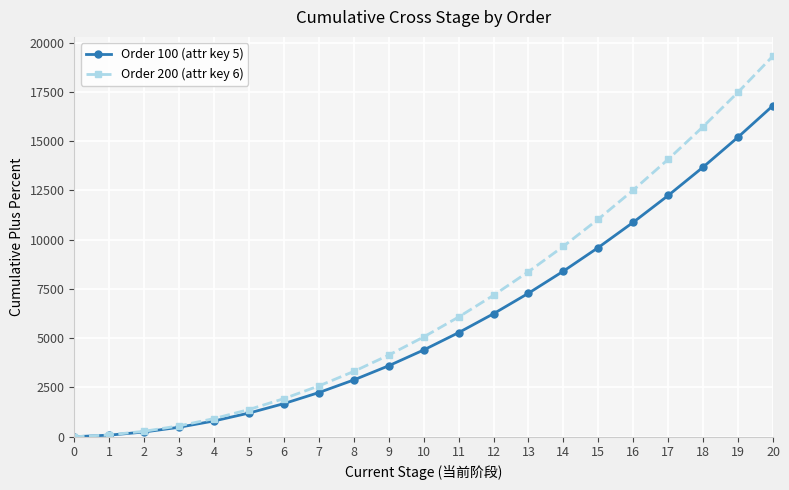

Which series has the largest range (max minus min)?

Order 200 (attr key 6)